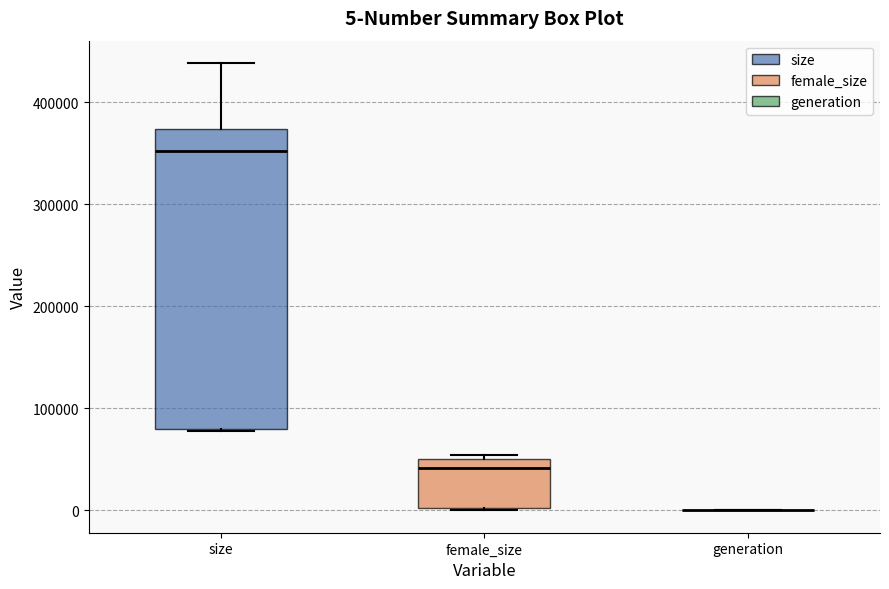

Comparing the boxes themselves (not the whiskers), which one is the tallest?

size